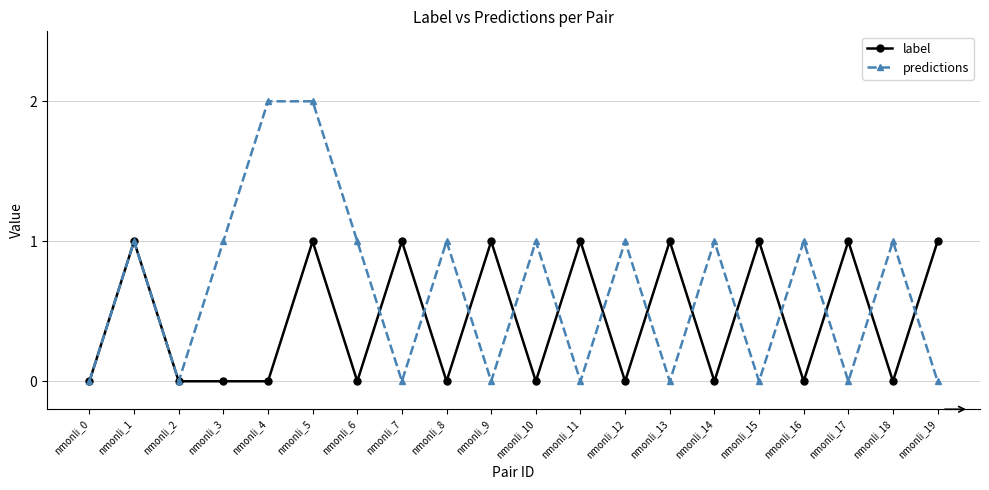

What are all the series names shown in the legend?

label, predictions